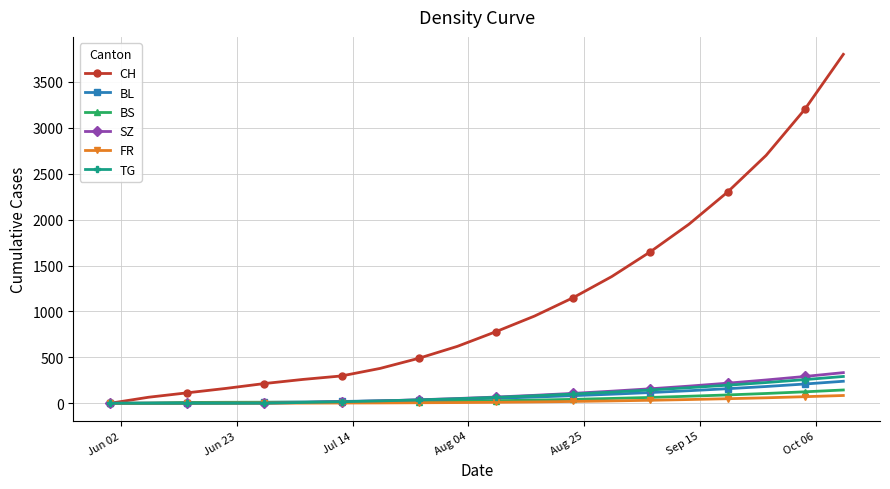

What is the value of the TG point at the 17th from the left?

197